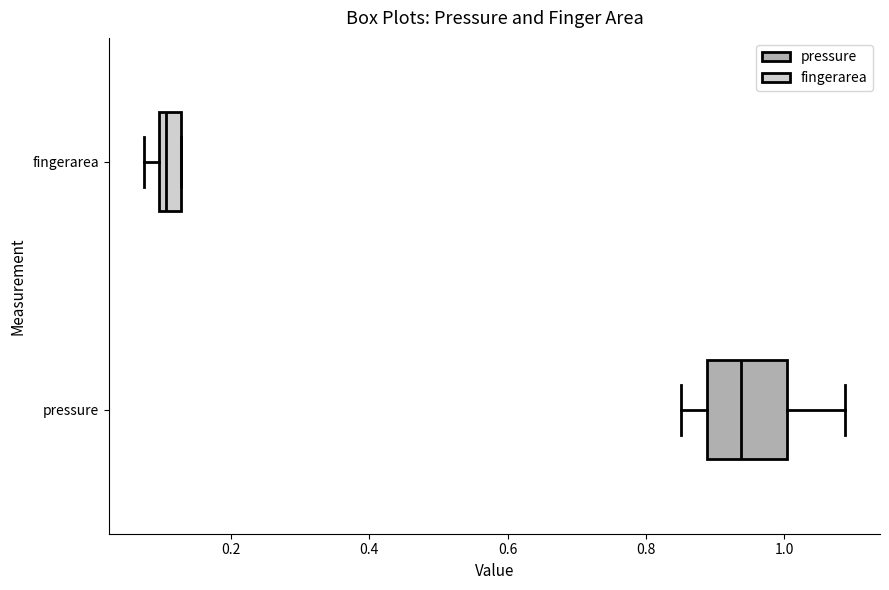

Where does the right whisker of the box for pressure end on the x-axis? The values are not printed on the chart, so give them approximately, as read against the axis.

1.08